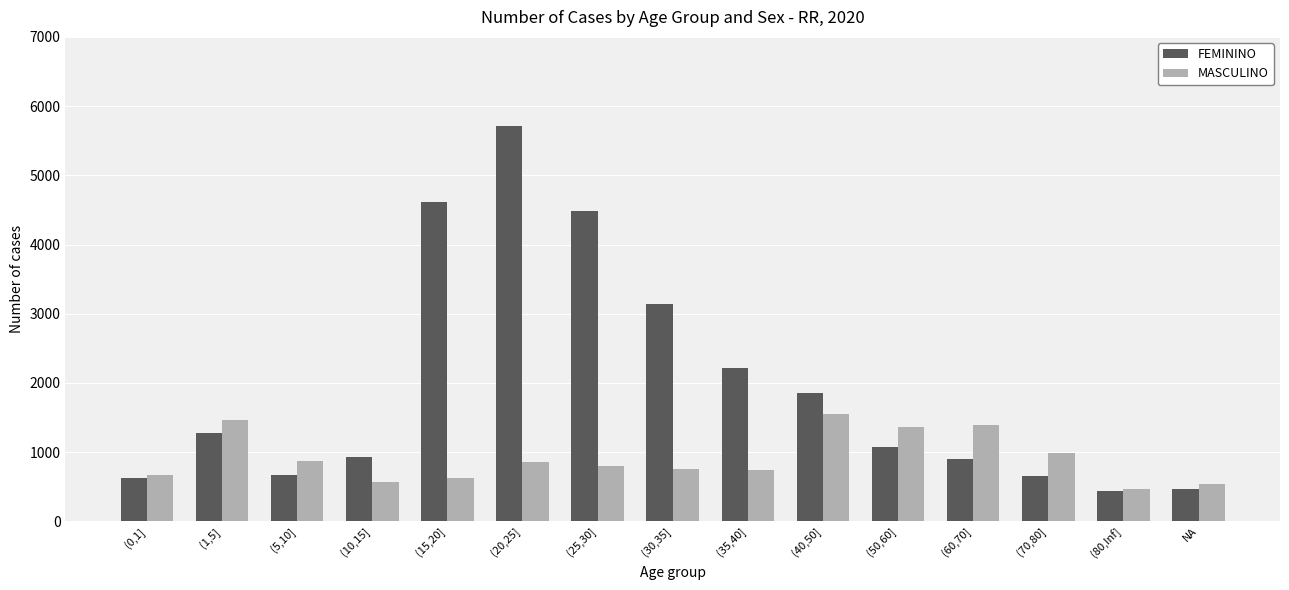

What is the sum of all MASCULINO values?

13660